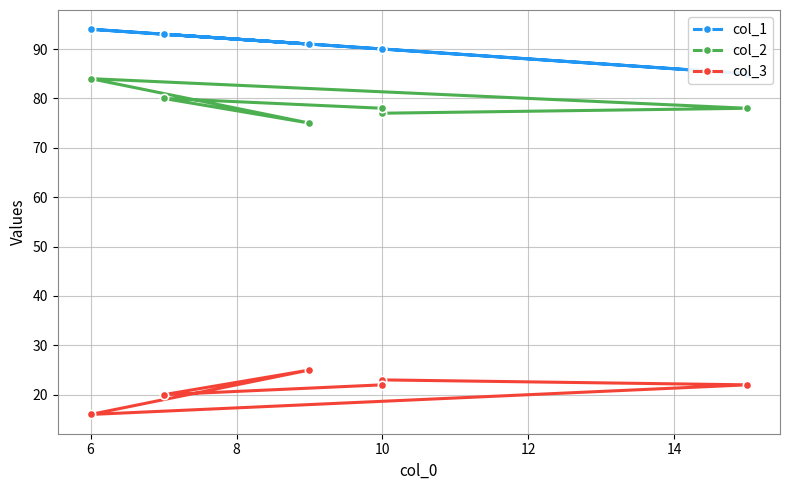

Reading right to left, transcribe all the data shown in this chart.

col_1: 90	93	91	94	85	90
col_2: 78	80	75	84	78	77
col_3: 22	20	25	16	22	23